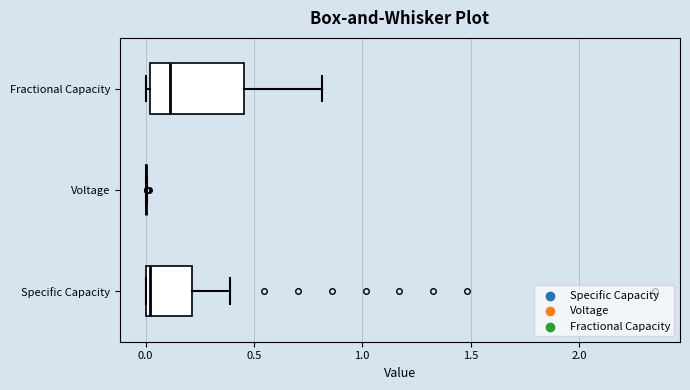

Reading bottom to top, read every box against the x-axis: the position of its median line, the range the box covers, and the ends of its whiskers. The values are not printed on the chart, so give them approximately, as read against the axis.

Specific Capacity: median 0.00 (just right of the box's left edge), box 0.00 to 0.20, whiskers 0.00 to 0.40
Voltage: box collapsed to a line at 0.00, whiskers 0.00 to 0.00
Fractional Capacity: median 0.10, box 0.00 to 0.45, whiskers 0.00 (just left of the box's left edge) to 0.80